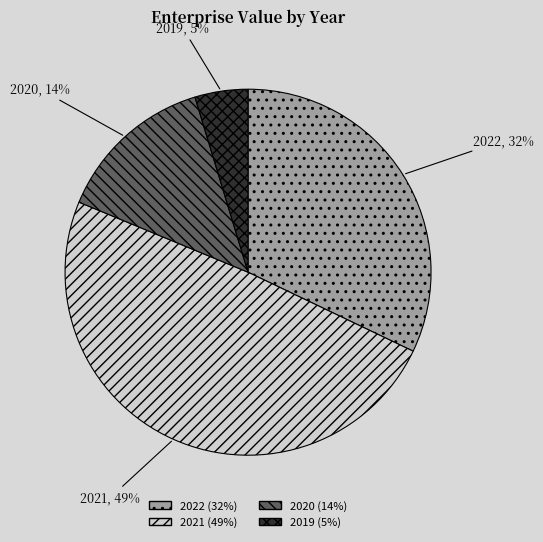

Is it true that 2019 is 5% of the pie?

True